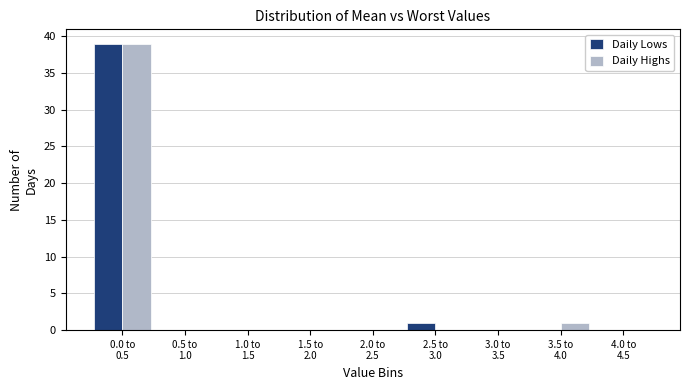

What is the sum of all Daily Highs values?

40